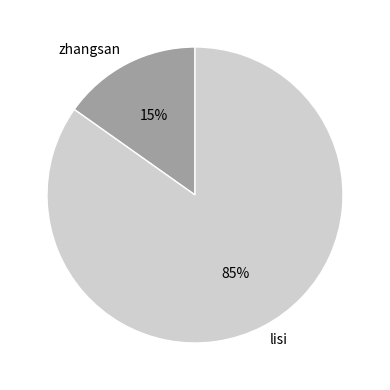

To the nearest percent, what portion does zhangsan represent?

15%